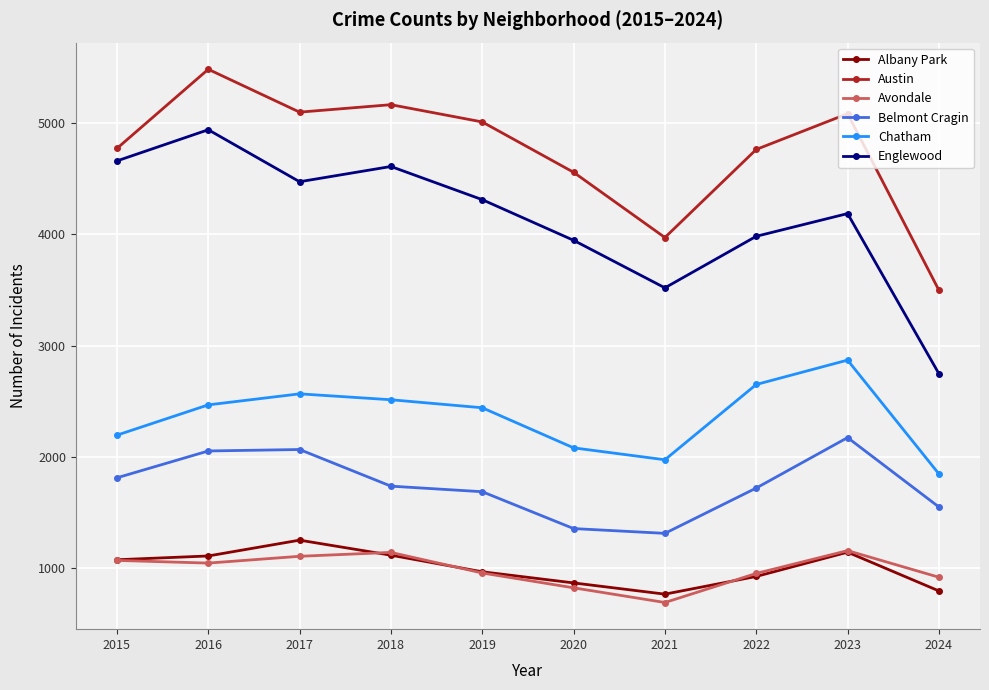

The value of Austin at 2016 is 9010. True or false?

False